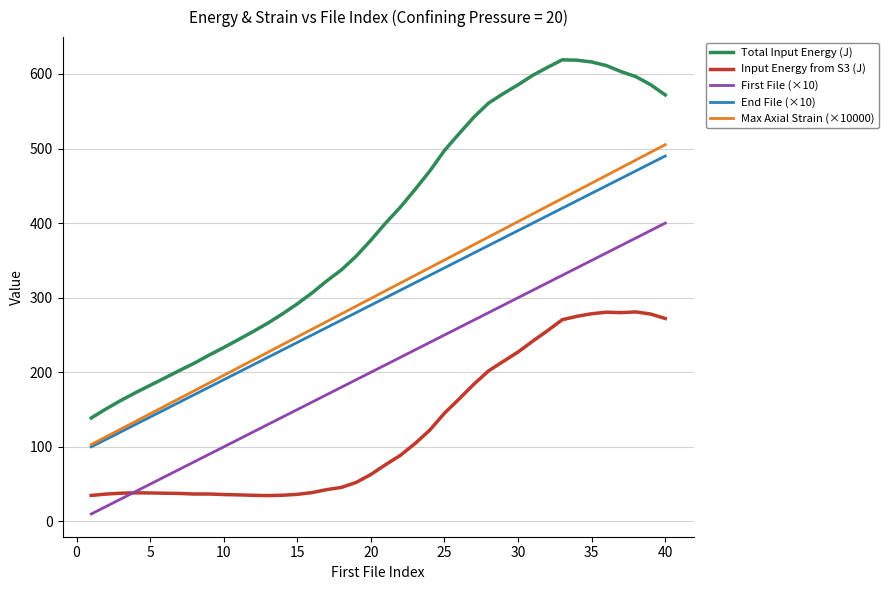

Does the chart display data point markers on the line(s)?

No